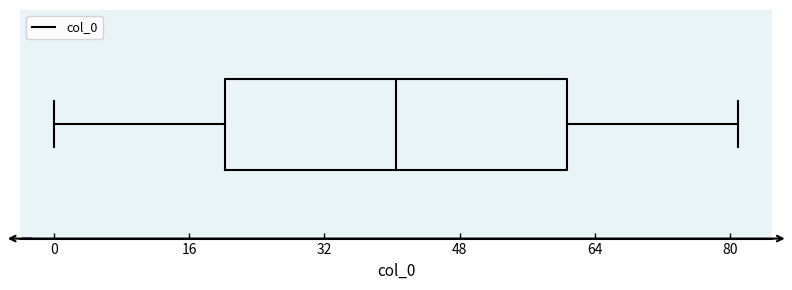

Where is the right edge of the box on the x-axis? The values are not printed on the chart, so give them approximately, as read against the axis.

60